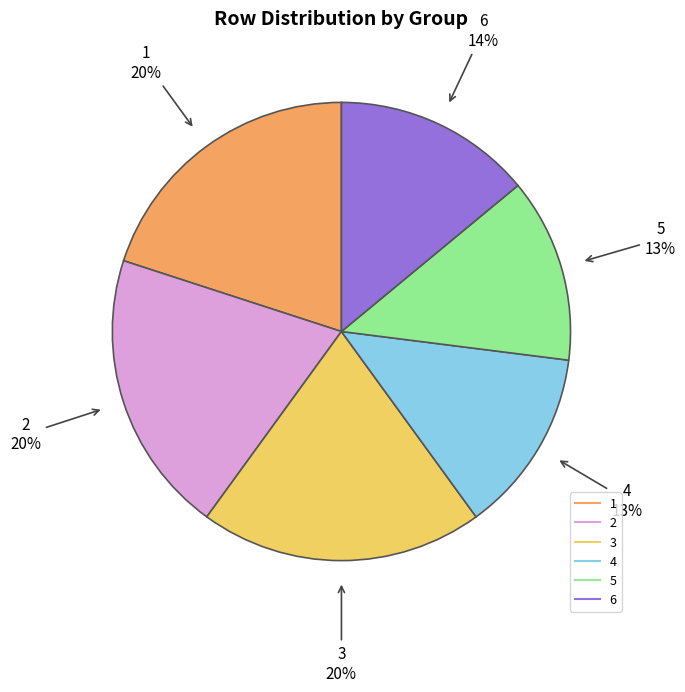

To the nearest percent, what is the average slice percentage?

17%